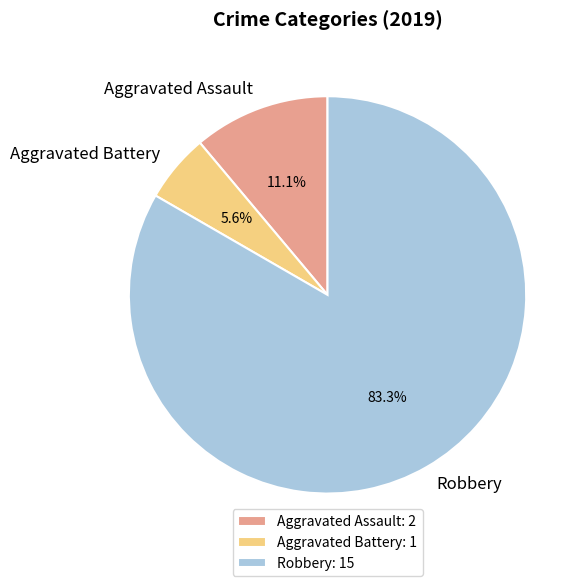

To the nearest percent, what portion does Robbery represent?

83%